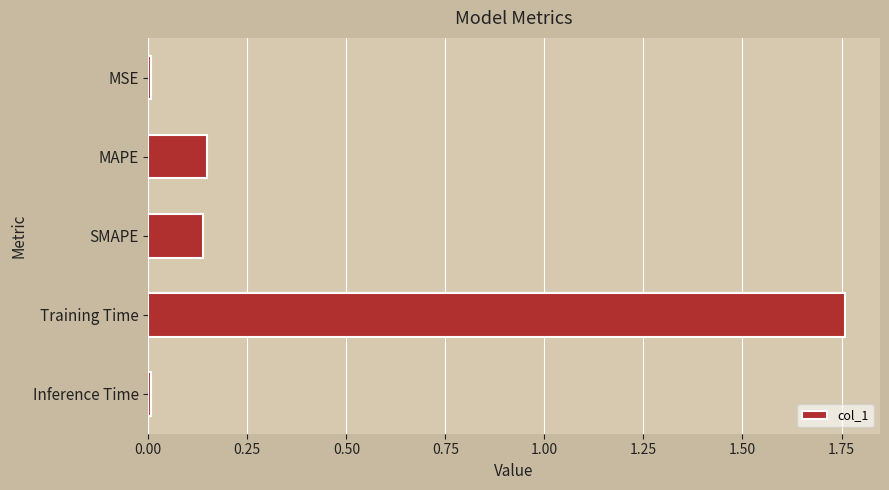

What is the sum of all values?

2.1